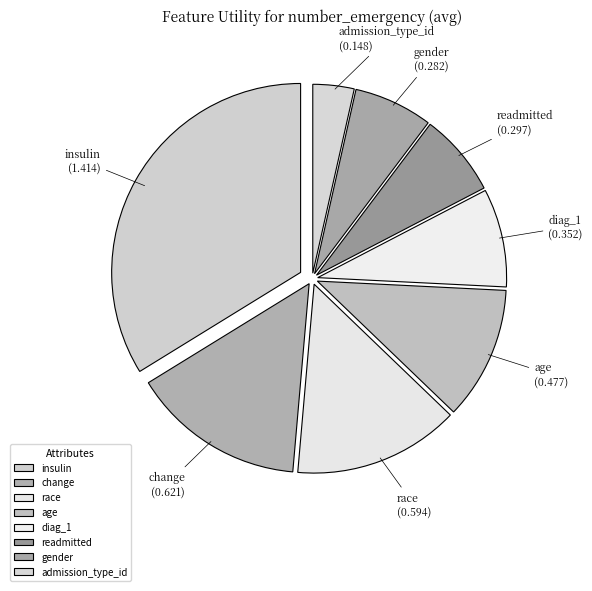

Is it true that change is 15% of the pie?

True